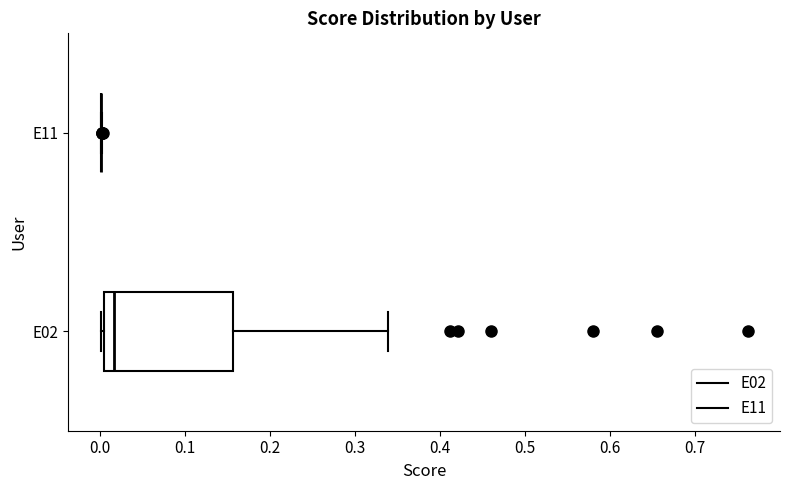

Which box is the widest, from its left edge to its right edge?

E02